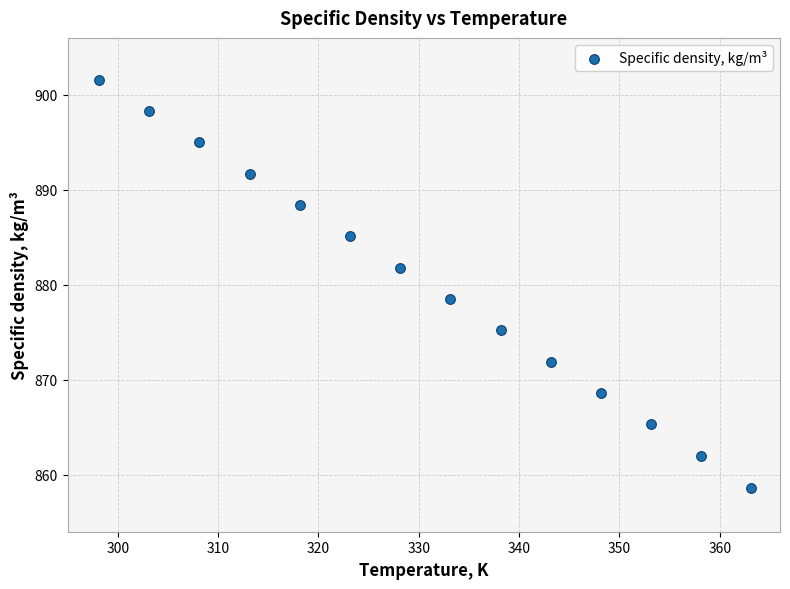

What is the range of Y values (max minus min)?

43.0